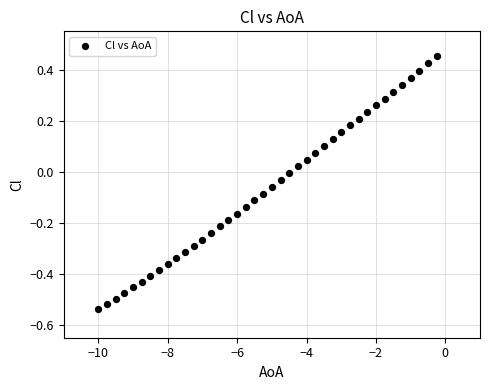

What is the range of X values (max minus min)?

9.8